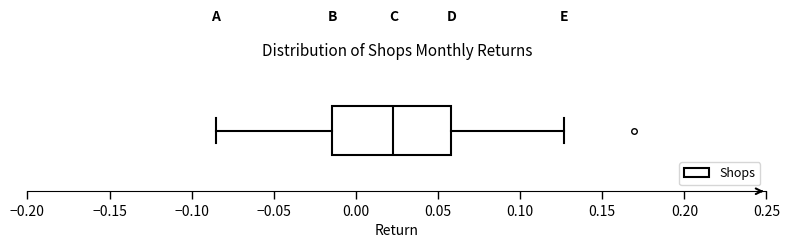

Read this box plot against the x-axis: the position of the median line, the range covered by the box, and the ends of both whiskers. The values are not printed on the chart, so give them approximately, as read against the axis.

median 0.025, box -0.015 to 0.060, whiskers -0.085 to 0.125